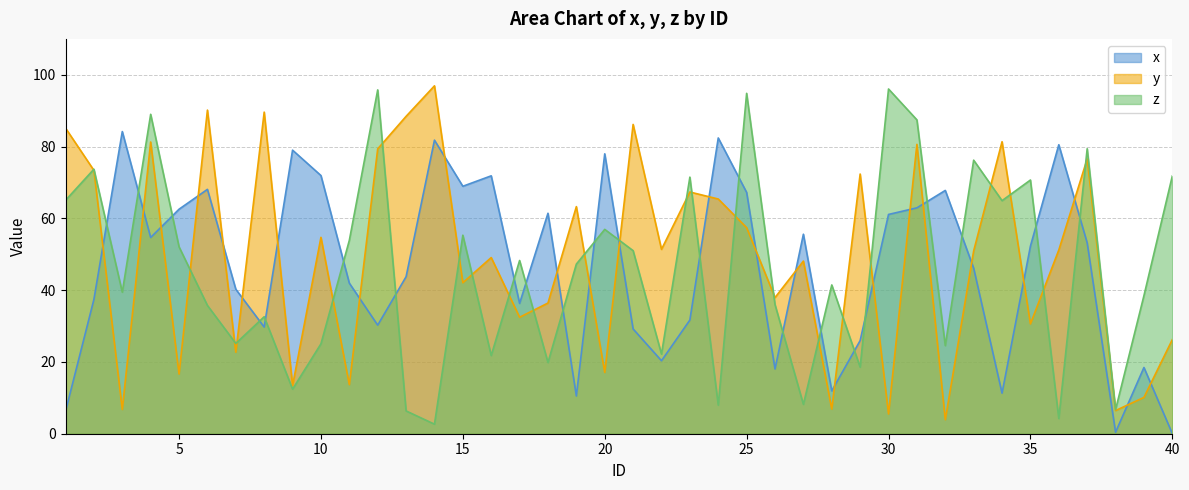

Rank the series at 27 from highest to lowest value.

x, y, z